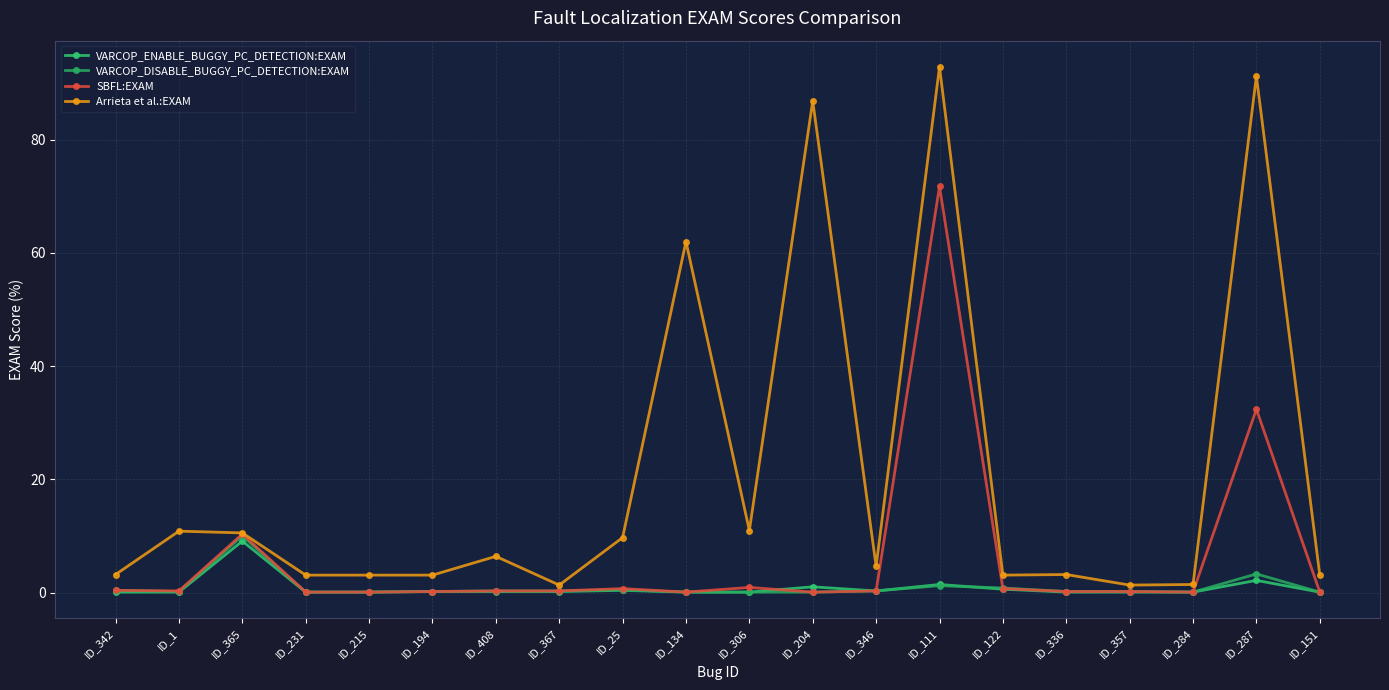

Reading right to left, what are all the values shown in this chart?

VARCOP_ENABLE_BUGGY_PC_DETECTION:EXAM: ID_151=0.1	ID_287=2.2	ID_284=0.1	ID_357=0.1	ID_336=0.1	ID_122=0.6	ID_111=1.4	ID_346=0.3	ID_204=1.0	ID_306=0.1	ID_134=0.1	ID_25=0.4	ID_367=0.2	ID_408=0.2	ID_194=0.2	ID_215=0.1	ID_231=0.1	ID_365=9.1	ID_1=0.1	ID_342=0.1
VARCOP_DISABLE_BUGGY_PC_DETECTION:EXAM: ID_151=0.1	ID_287=3.3	ID_284=0.1	ID_357=0.2	ID_336=0.2	ID_122=0.8	ID_111=1.2	ID_346=0.3	ID_204=0.1	ID_306=0.1	ID_134=0.1	ID_25=0.5	ID_367=0.3	ID_408=0.3	ID_194=0.2	ID_215=0.1	ID_231=0.1	ID_365=10.0	ID_1=0.2	ID_342=0.4
SBFL:EXAM: ID_151=0.1	ID_287=32.4	ID_284=0.1	ID_357=0.2	ID_336=0.2	ID_122=0.7	ID_111=71.7	ID_346=0.3	ID_204=0.1	ID_306=0.9	ID_134=0.1	ID_25=0.7	ID_367=0.3	ID_408=0.3	ID_194=0.2	ID_215=0.1	ID_231=0.1	ID_365=10.4	ID_1=0.3	ID_342=0.4
Arrieta et al.:EXAM: ID_151=3.1	ID_287=91.2	ID_284=1.4	ID_357=1.3	ID_336=3.2	ID_122=3.1	ID_111=92.9	ID_346=4.7	ID_204=86.9	ID_306=11.0	ID_134=62.0	ID_25=9.7	ID_367=1.3	ID_408=6.4	ID_194=3.1	ID_215=3.1	ID_231=3.1	ID_365=10.6	ID_1=10.9	ID_342=3.2